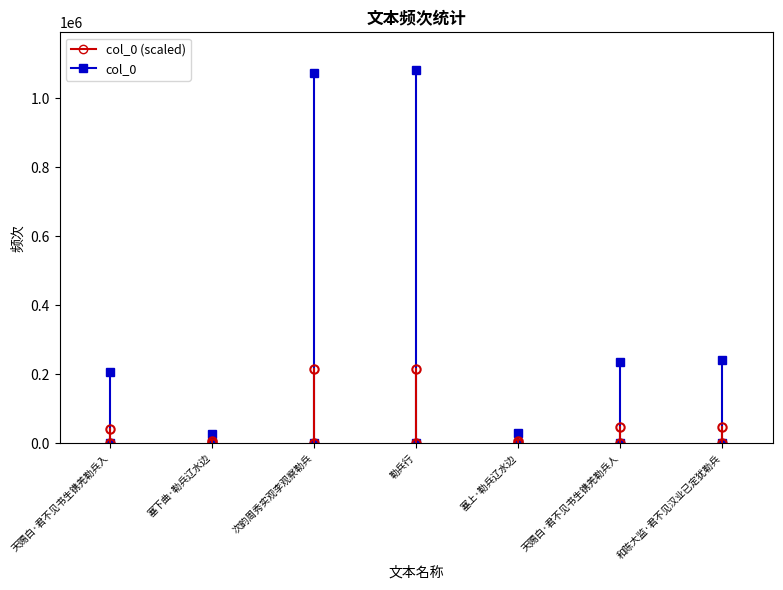

What is the smallest value displayed?

26713